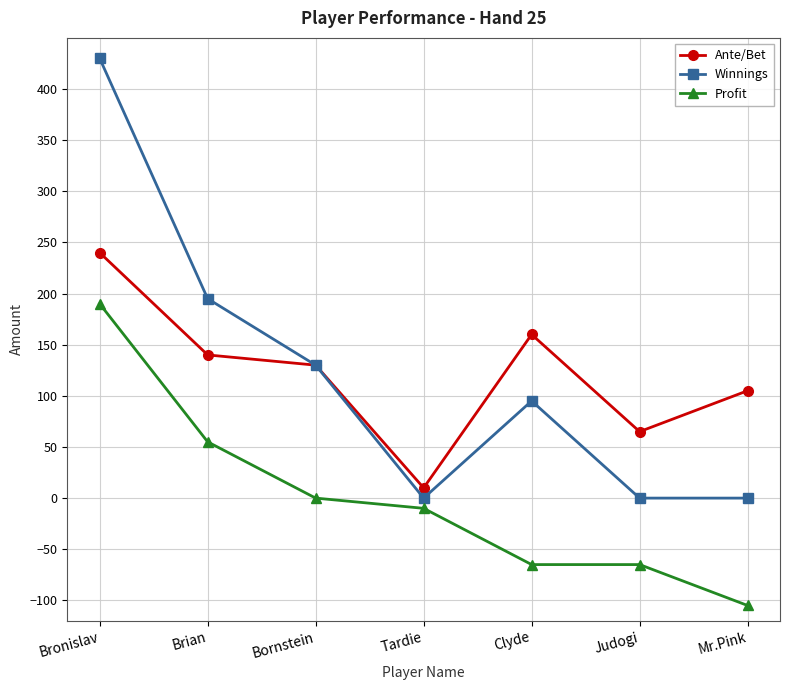

How many categories are shown in the chart?

7